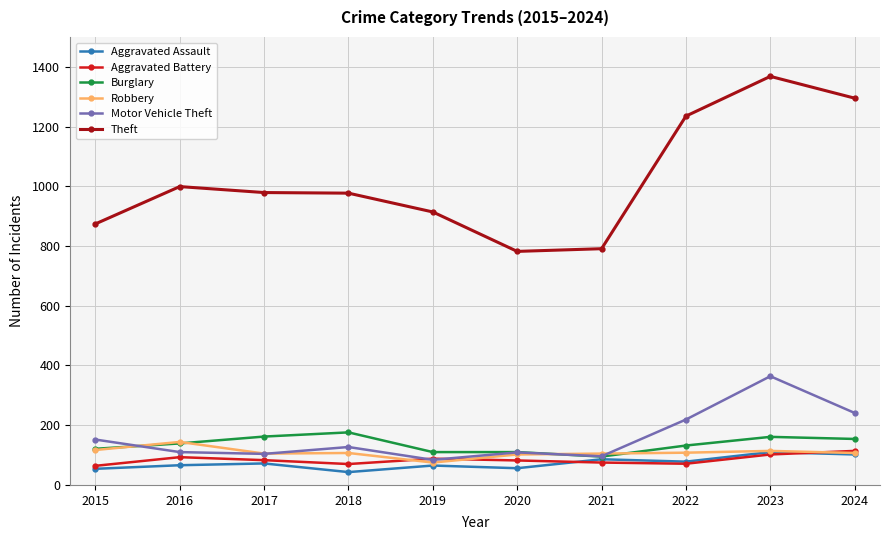

True or false: Robbery and Theft cross at least once.

False